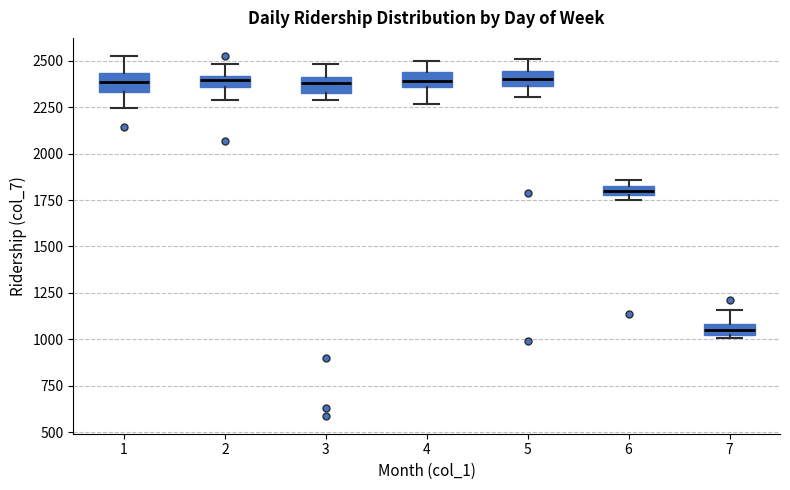

Where is the lower edge of the box at x = 7 on the y-axis? The values are not printed on the chart, so give them approximately, as read against the axis.

1050